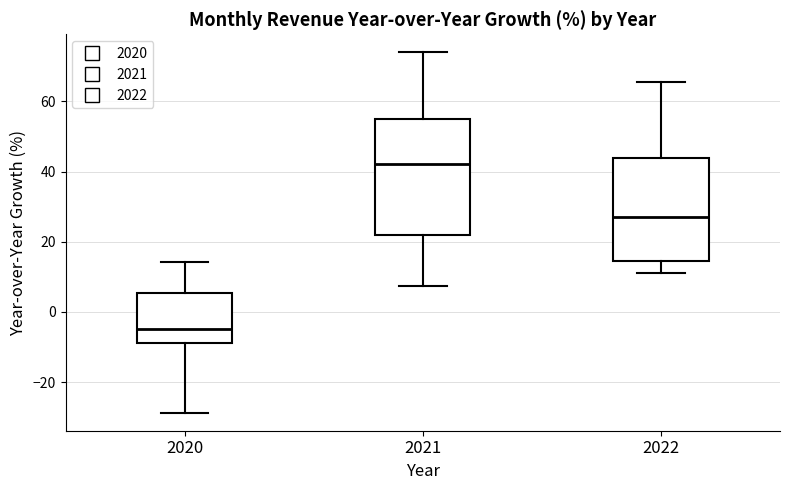

Reading left to right, read every box against the y-axis: the position of its median line, the range the box covers, and the ends of its whiskers. The values are not printed on the chart, so give them approximately, as read against the axis.

2020: median -4, box -8 to 6, whiskers -28 to 14
2021: median 42, box 22 to 56, whiskers 8 to 74
2022: median 28, box 14 to 44, whiskers 12 to 66